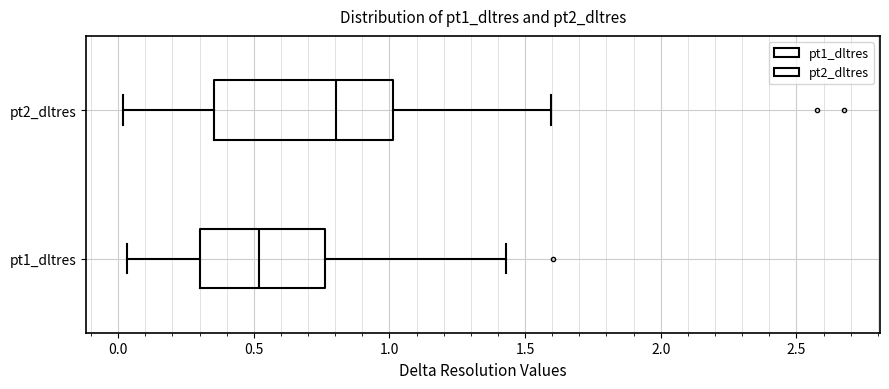

Which box is the widest, from its left edge to its right edge?

pt2_dltres